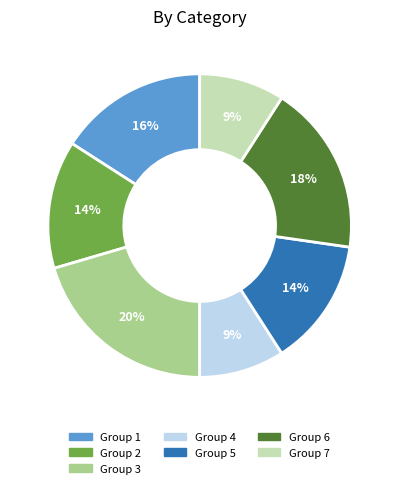

Is there a majority slice in this chart?

No